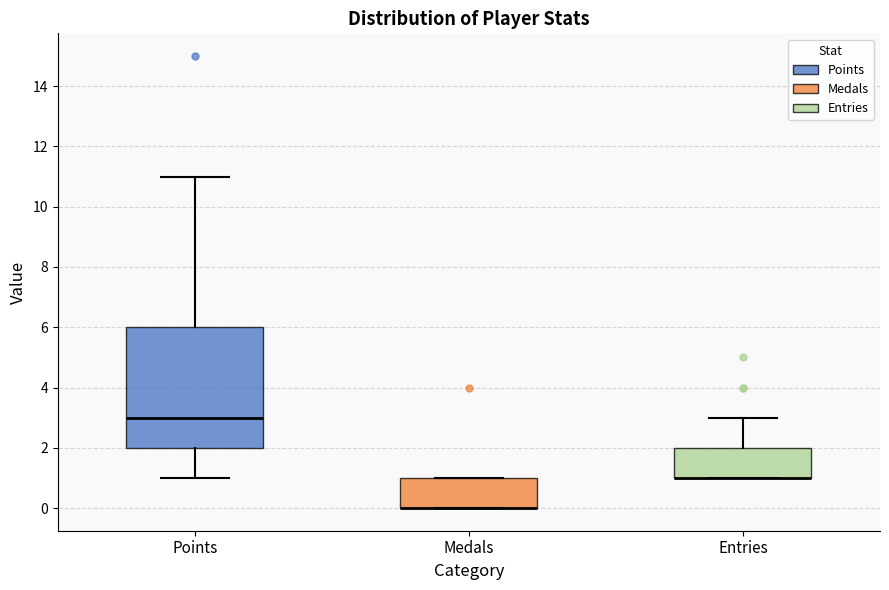

Reading left to right, transcribe this box plot: for each box, give where its median line is, the range the box spans, and where its two whiskers end, as read against the y-axis. The values are not printed on the chart, so give them approximately, as read against the axis.

Points: median 3, box 2 to 6, whiskers 1 to 11
Medals: median 0 (drawn on the box's lower edge), box 0 to 1, whiskers 0 to 1
Entries: median 1 (drawn on the box's lower edge), box 1 to 2, whiskers 1 to 3